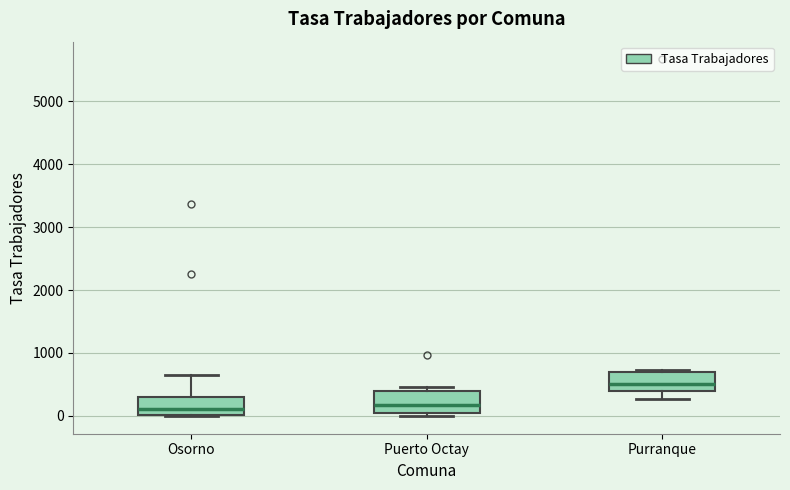

Reading left to right, read every box against the y-axis: the position of its median line, the range the box covers, and the ends of its whiskers. The values are not printed on the chart, so give them approximately, as read against the axis.

Osorno: median 100, box 0 to 300, whiskers 0 to 600
Puerto Octay: median 200, box 0 to 400, whiskers 0 (just below the box's lower edge) to 500
Purranque: median 500, box 400 to 700, whiskers 300 to 700 (just above the box's upper edge)